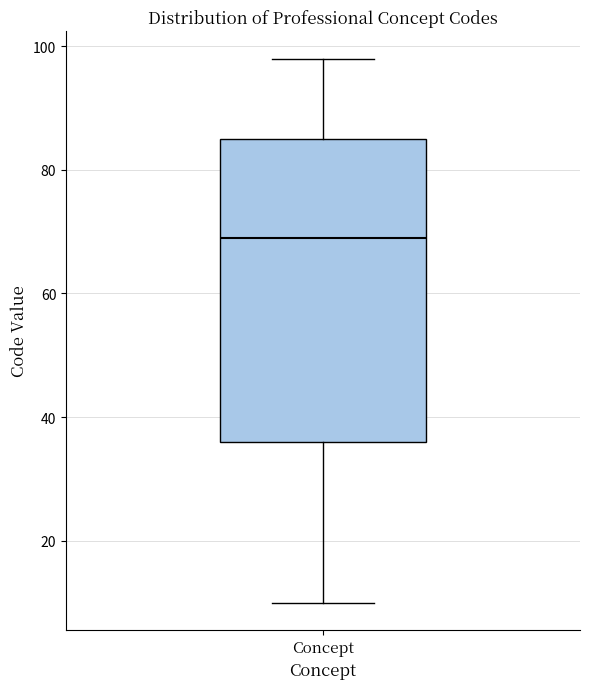

Where is the upper edge of the box for Concept on the y-axis? The values are not printed on the chart, so give them approximately, as read against the axis.

86